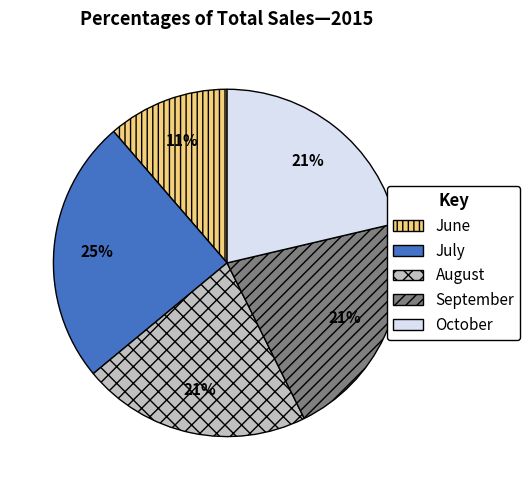

Is it true that October is 17% of the pie?

False